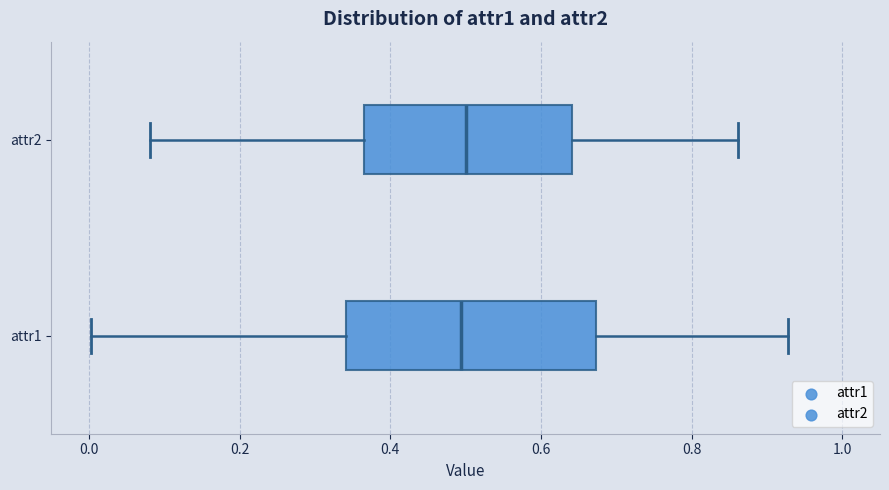

Where is the right edge of the box for attr2 on the x-axis? The values are not printed on the chart, so give them approximately, as read against the axis.

0.64